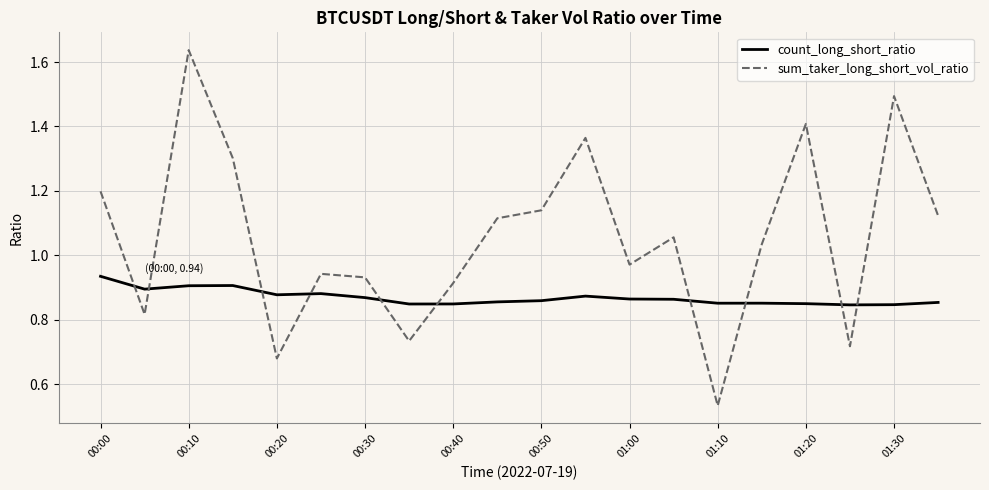

Which series ends up on top after the final intersection of count_long_short_ratio and sum_taker_long_short_vol_ratio?

sum_taker_long_short_vol_ratio